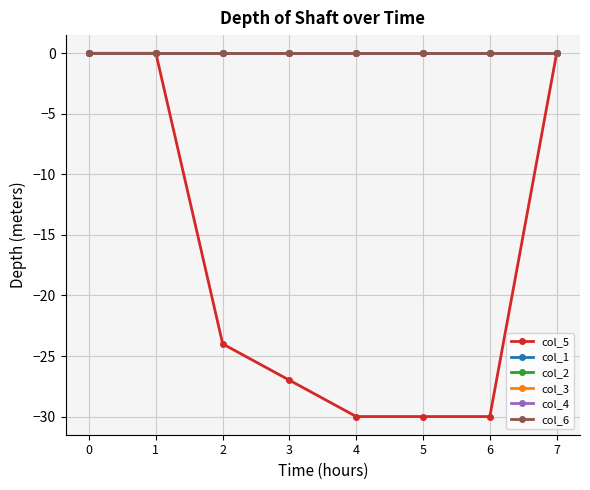

True or false: col_6 and col_1 intersect in this chart.

False